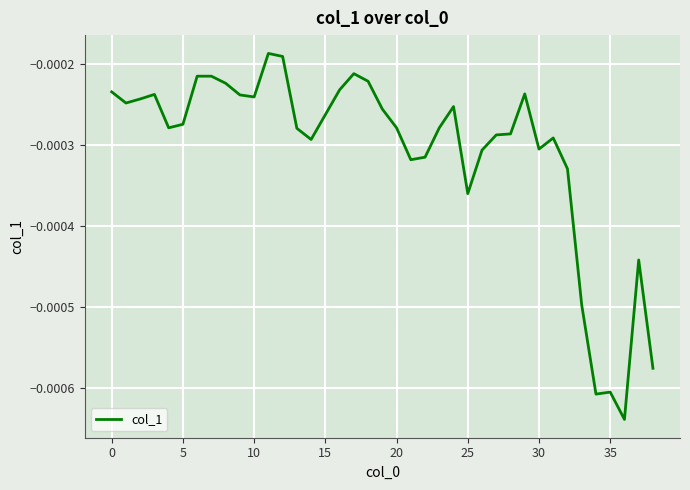

Does the chart have visible grid lines?

Yes